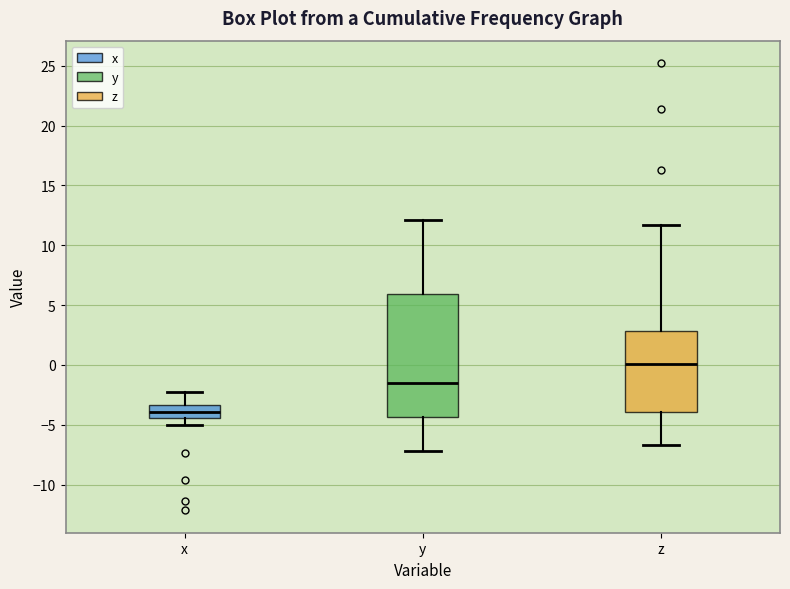

Reading left to right, read every box against the y-axis: the position of its median line, the range the box covers, and the ends of its whiskers. The values are not printed on the chart, so give them approximately, as read against the axis.

x: median -4.0, box -4.5 to -3.5, whiskers -5.0 to -2.0
y: median -1.5, box -4.5 to 6.0, whiskers -7.0 to 12.0
z: median 0.0, box -4.0 to 3.0, whiskers -6.5 to 11.5